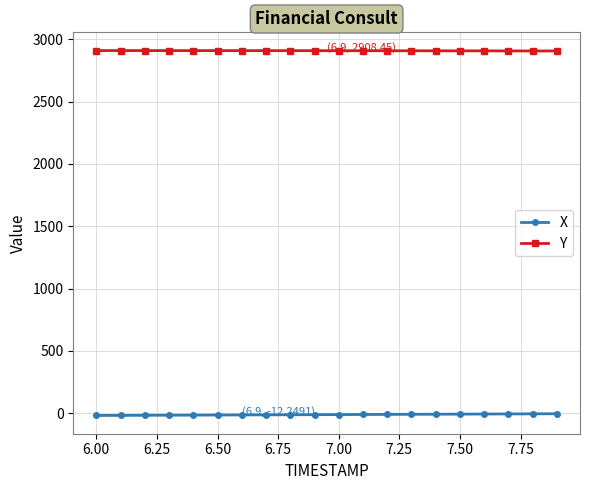

True or false: Y and X intersect in this chart.

False